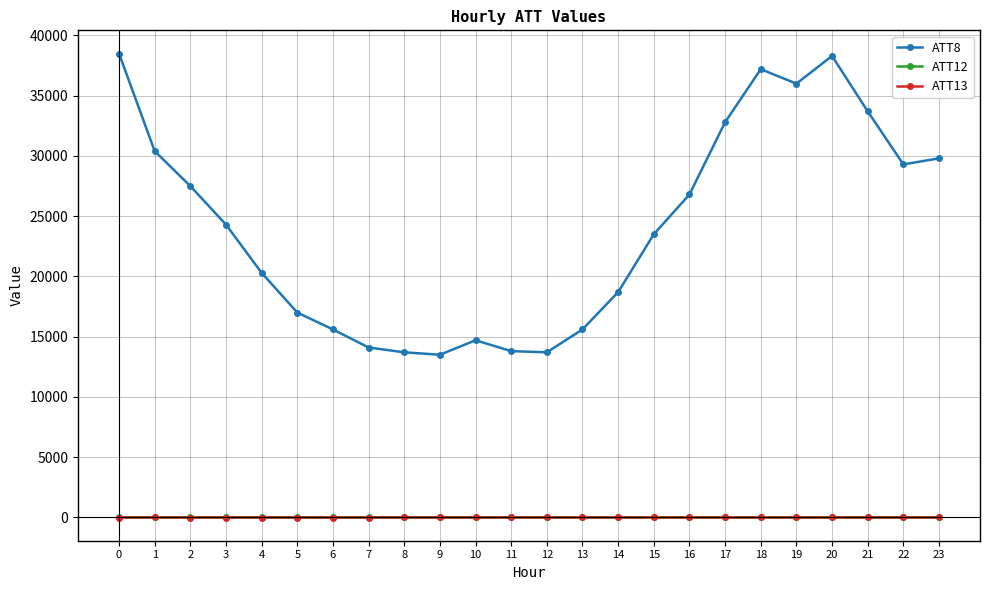

True or false: ATT12 has a value of 6.1 at 21.

True